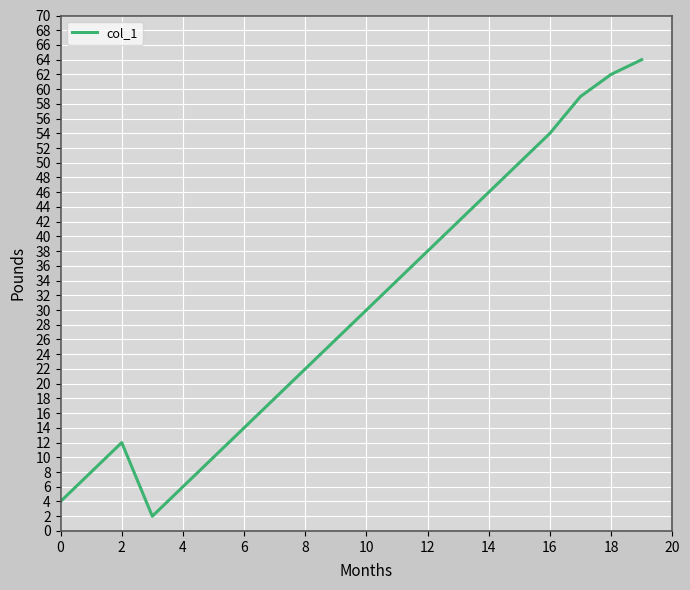

Does the chart display data point markers on the line(s)?

No